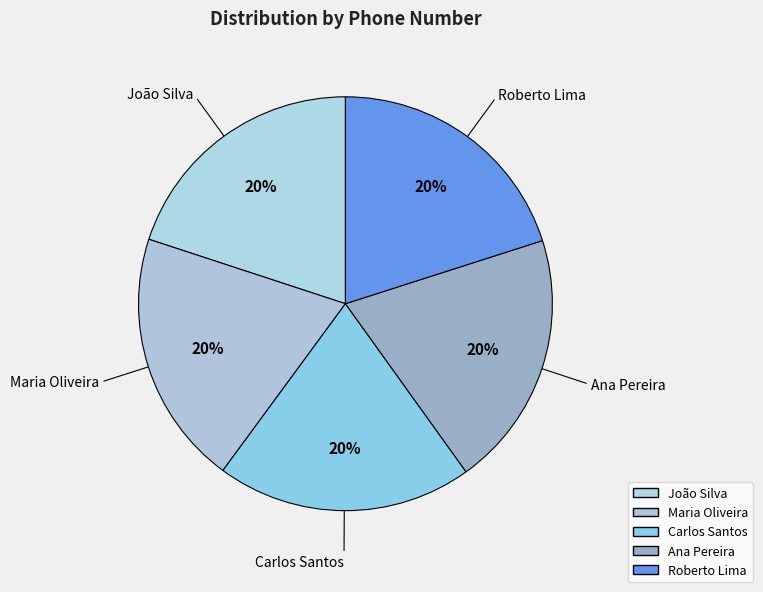

Which slice is the smallest?

Maria Oliveira